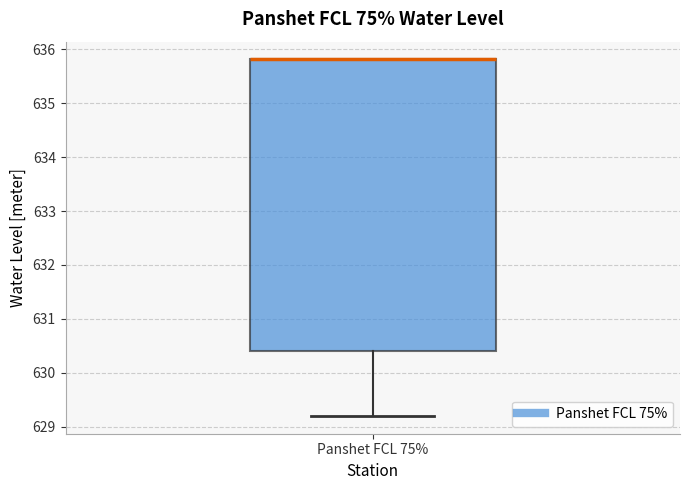

Where does the lower whisker of the box for Panshet FCL 75% end on the y-axis? The values are not printed on the chart, so give them approximately, as read against the axis.

629.2